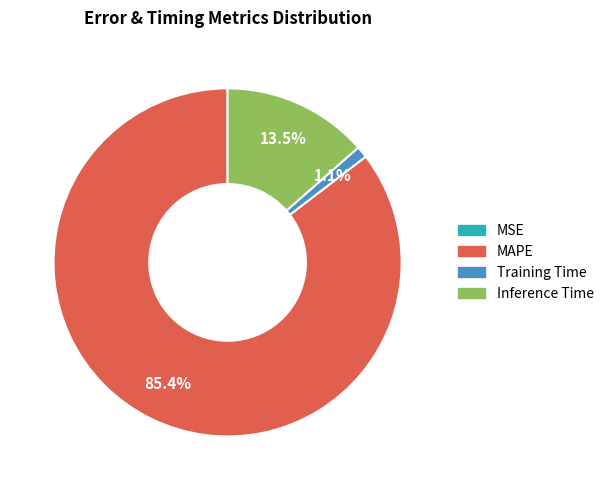

Which slice is the largest?

MAPE